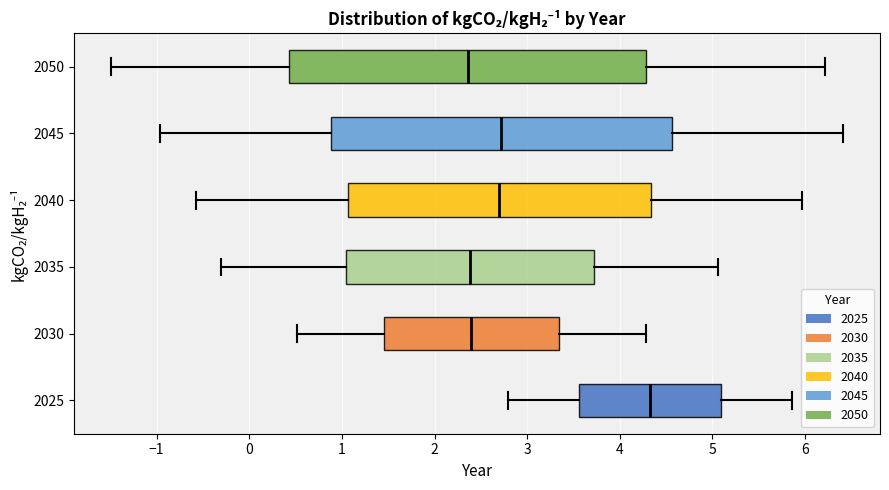

Which box is the widest, from its left edge to its right edge?

2050